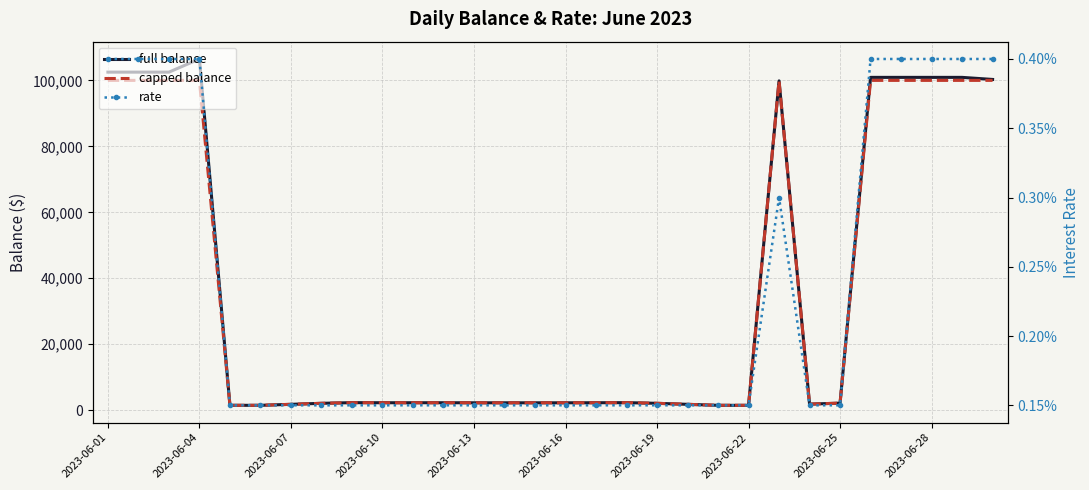

Which series has the largest range (max minus min)?

full balance